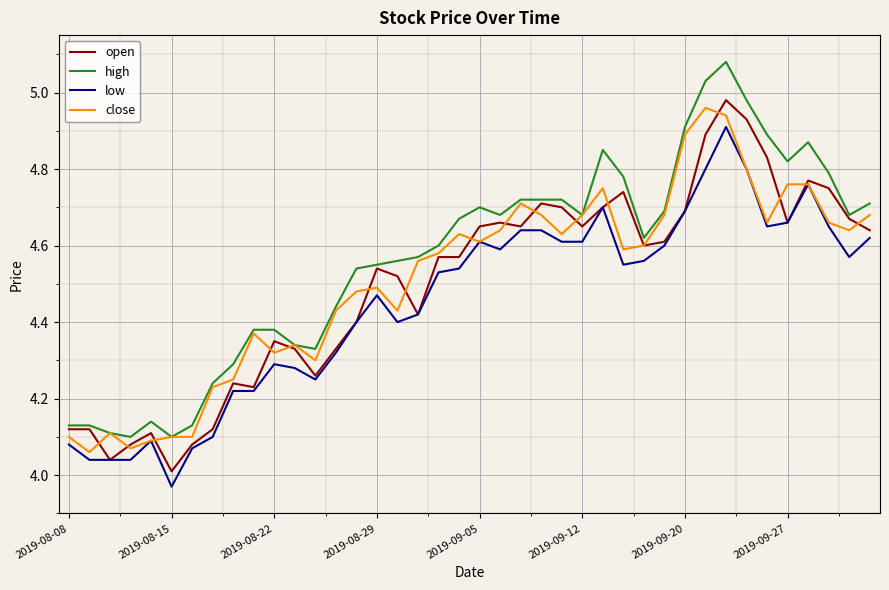

What is the difference between the maximum and minimum values in the low series?

0.9